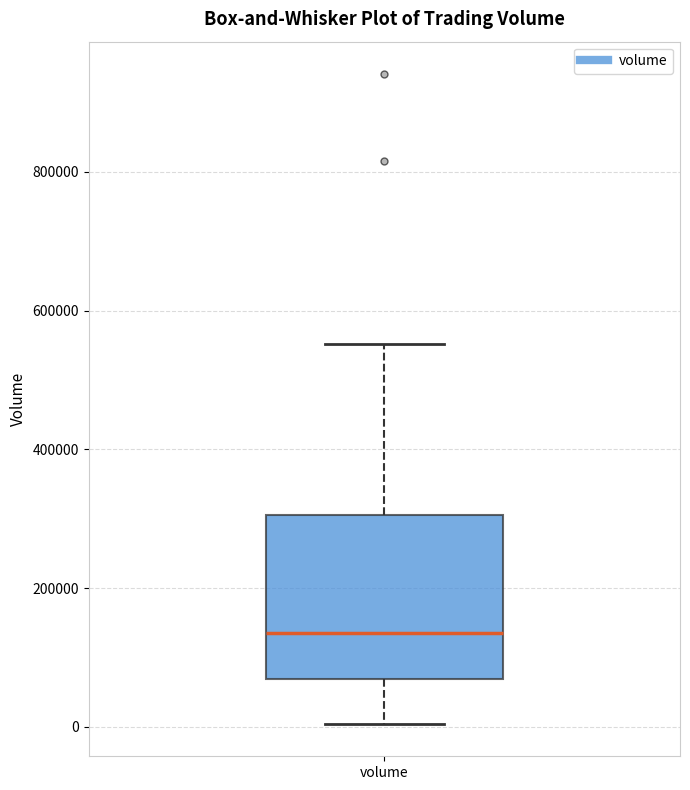

Where is the upper edge of the box for volume on the y-axis? The values are not printed on the chart, so give them approximately, as read against the axis.

300000